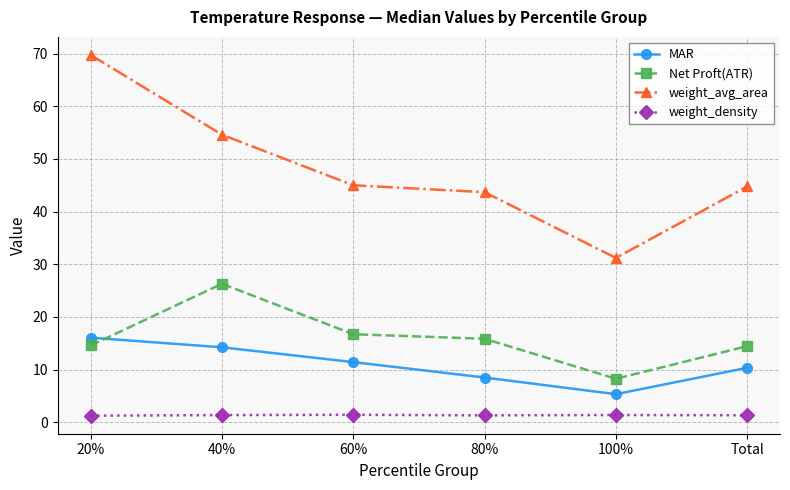

Which series ends up on top after the final intersection of Net Proft(ATR) and MAR?

Net Proft(ATR)